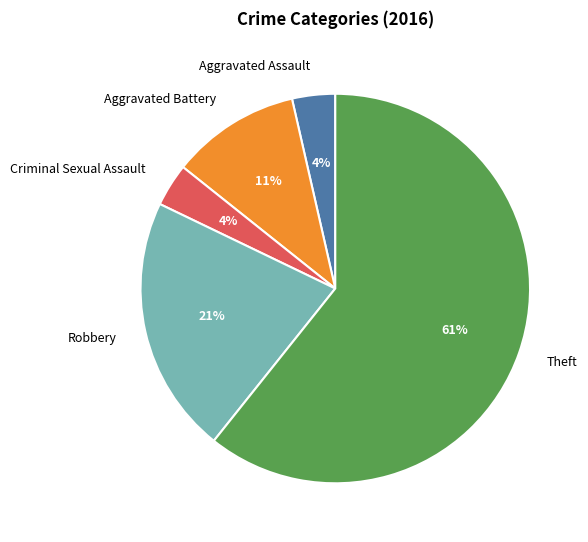

Is it true that Theft is 52% of the pie?

False